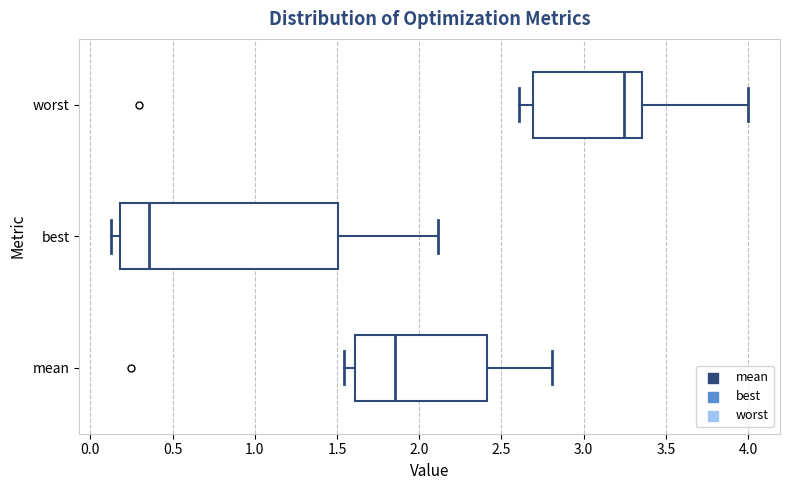

Reading bottom to top, transcribe this box plot: for each box, give where its median line is, the range the box spans, and where its two whiskers end, as read against the x-axis. The values are not printed on the chart, so give them approximately, as read against the axis.

mean: median 1.85, box 1.60 to 2.40, whiskers 1.55 to 2.80
best: median 0.35, box 0.20 to 1.50, whiskers 0.15 to 2.10
worst: median 3.25, box 2.70 to 3.35, whiskers 2.60 to 4.00